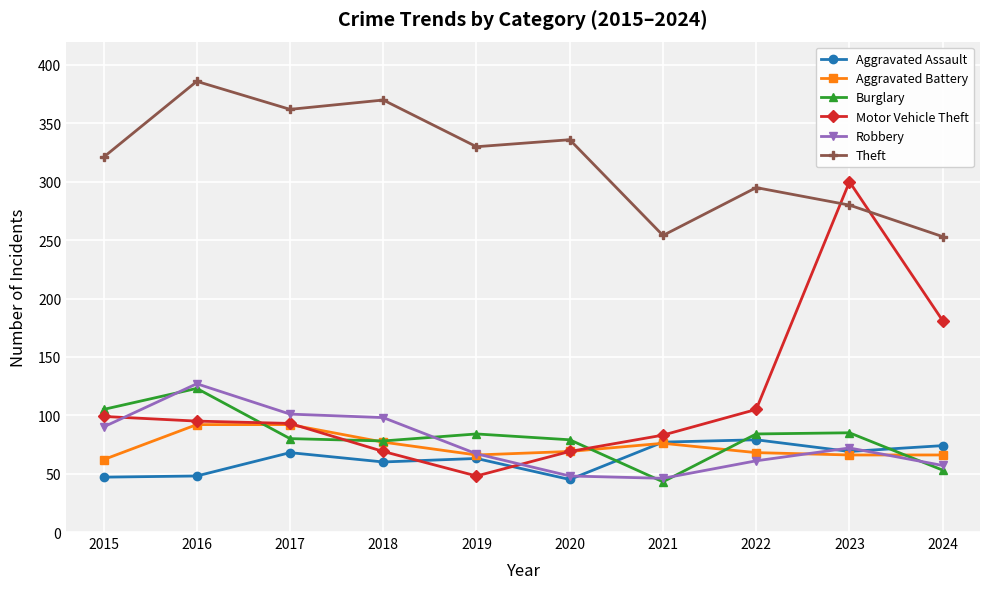

Is it true that Burglary equals 221 at 2016?

False